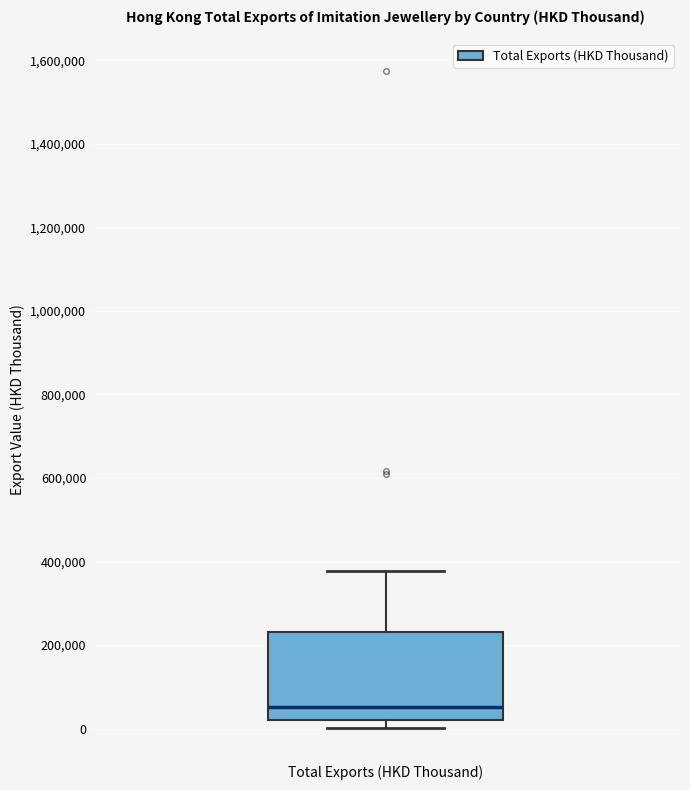

Where is the lower edge of the box for Total Exports (HKD Thousand) on the y-axis? The values are not printed on the chart, so give them approximately, as read against the axis.

20000